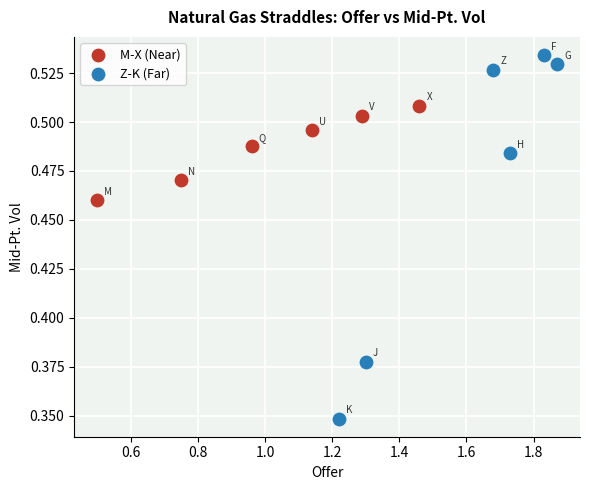

Which series contains the lowest Y value?

Z-K (Far)